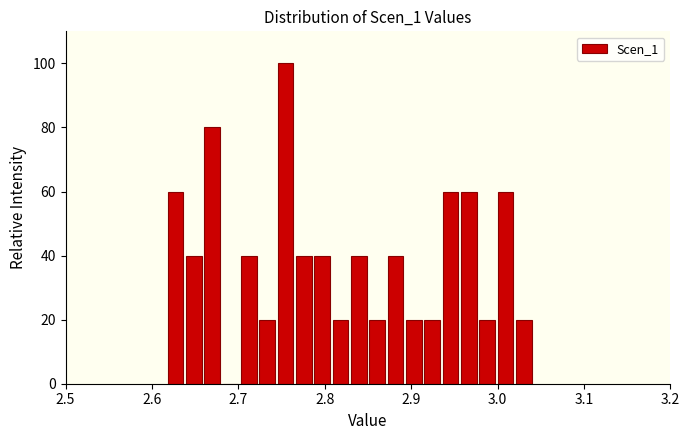

Read against the x-axis, roughly where is the centre of the tallest bar?

2.75